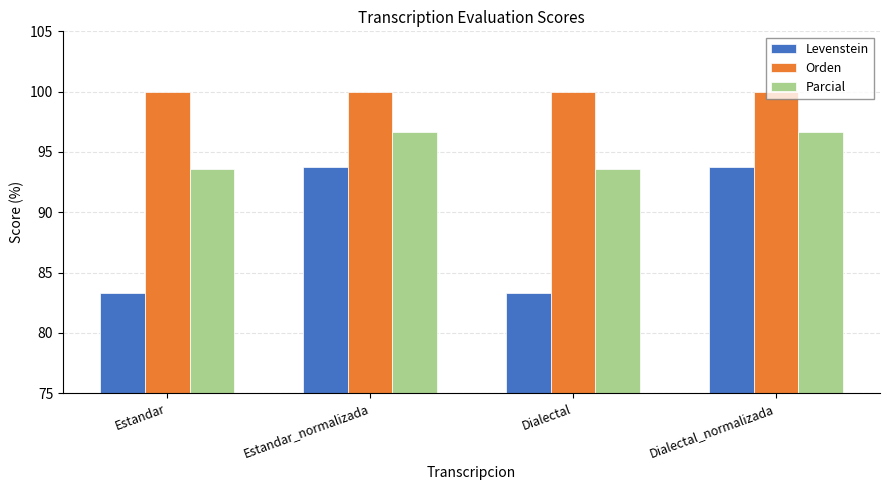

What is the maximum value shown in the chart?

100.0